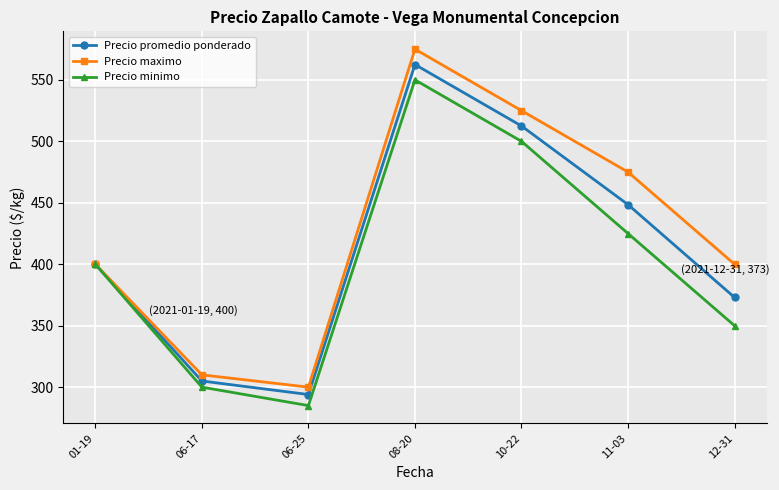

What is the approximate value of Precio minimo at 10-22?

500.0